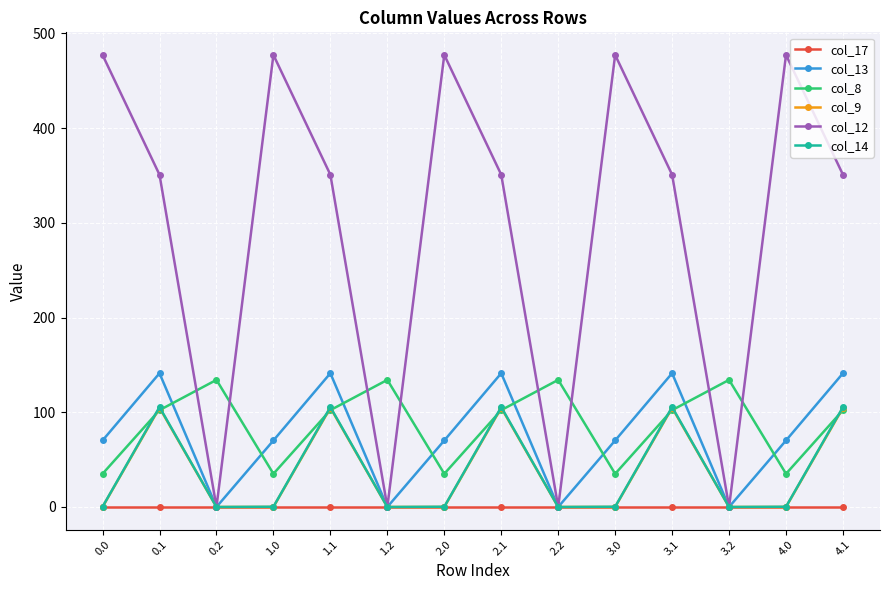

What is the minimum value for col_8?

35.0